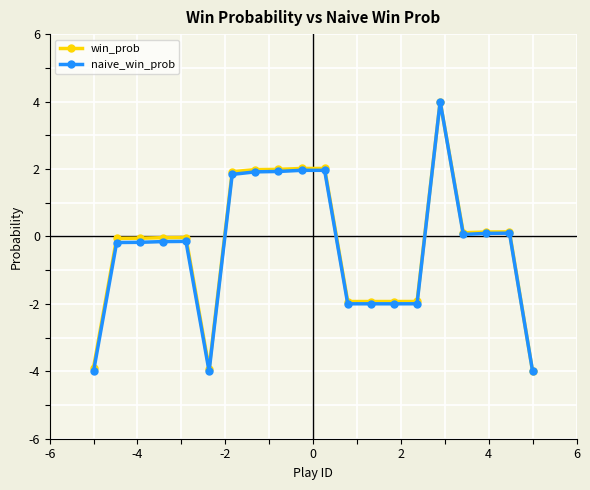

At how many categories does at least one series exceed 1?

6